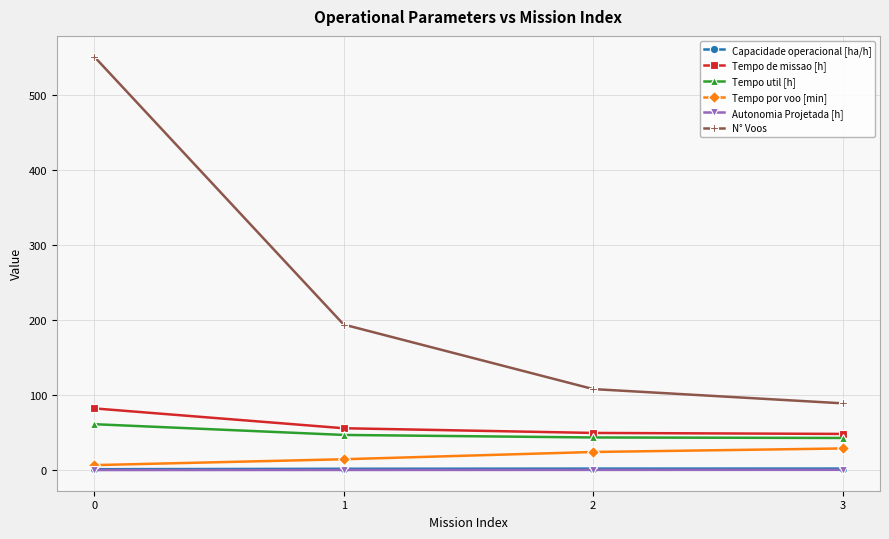

Does the chart display data point markers on the line(s)?

Yes